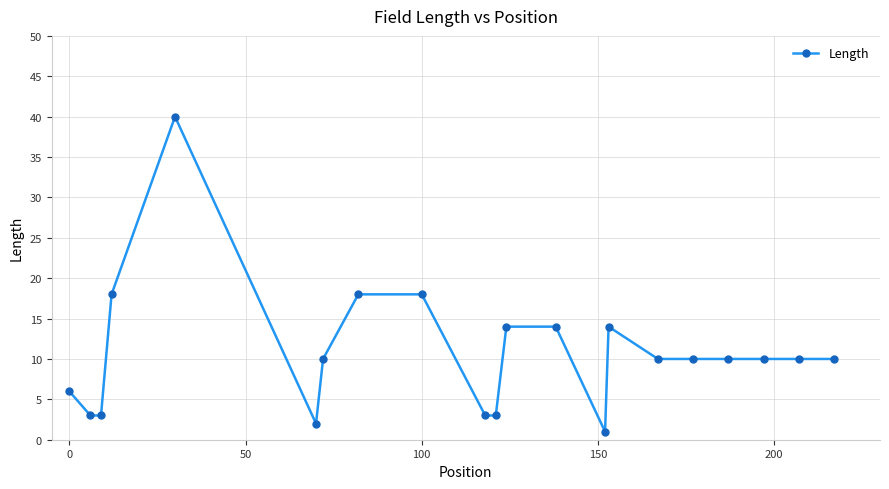

True or false: the data has more than 1 interior local peaks.

True